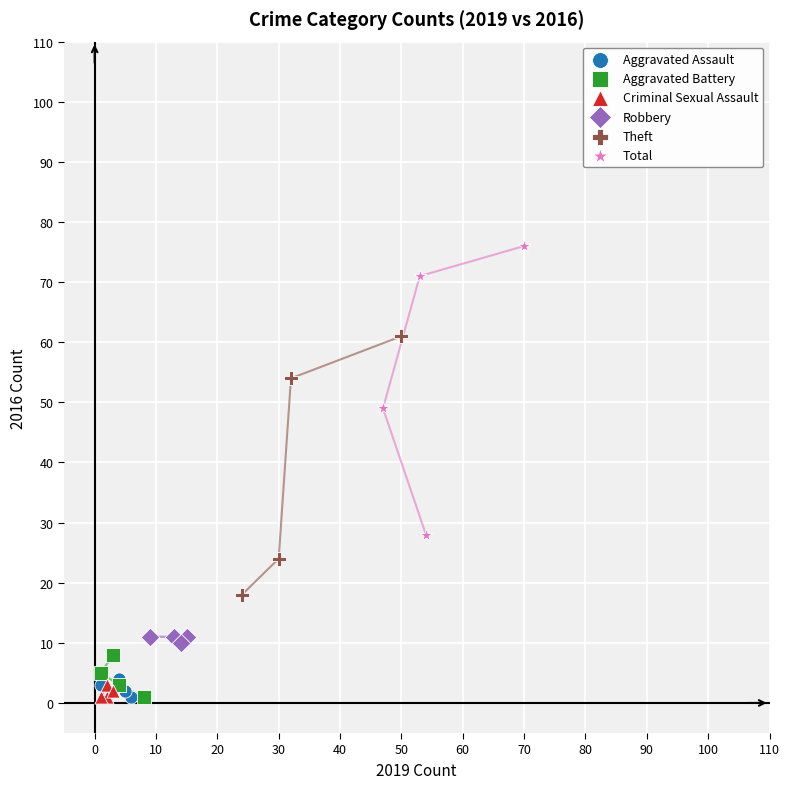

Which series reaches the maximum Y coordinate?

Total